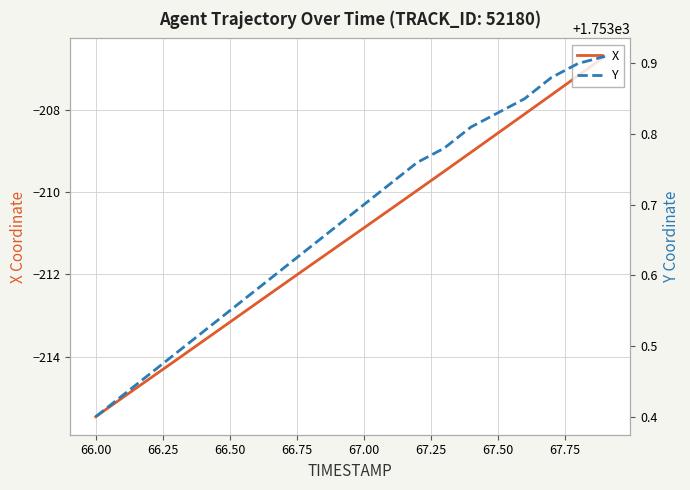

Rank the series by their maximum value, from highest to lowest.

Y, X